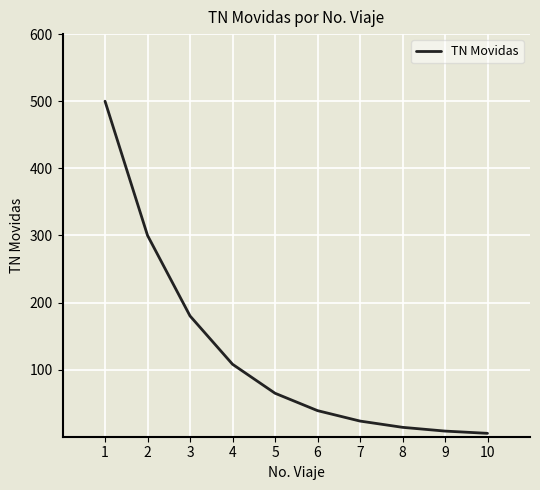

Reading left to right, list all the values displayed in this chart.

500.0	300.0	180.0	108.0	64.8	38.9	23.3	14.0	8.4	5.0